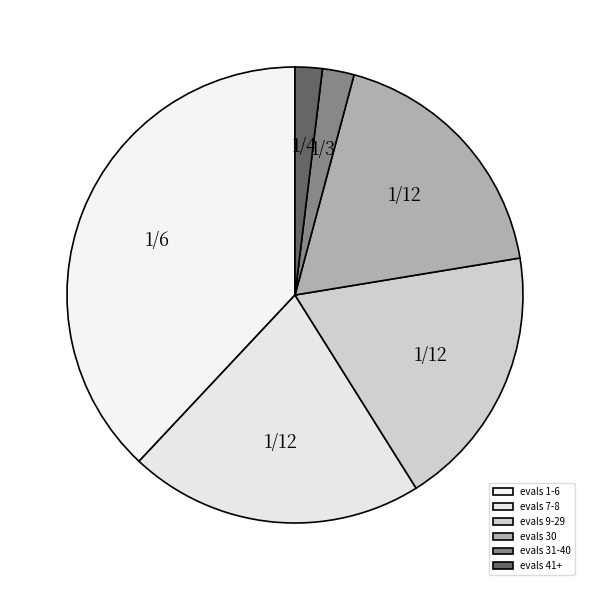

How many segments does this pie chart have?

6